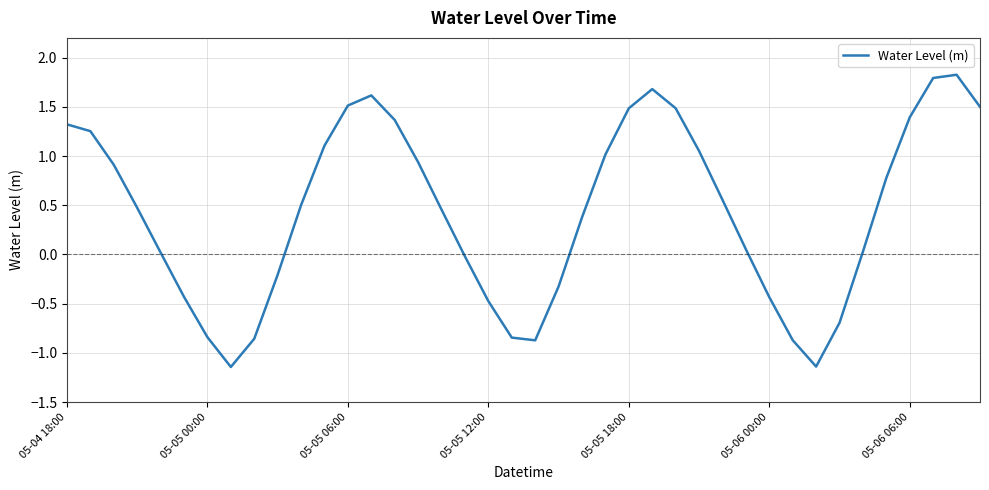

What is the difference between the maximum and minimum values?

3.0